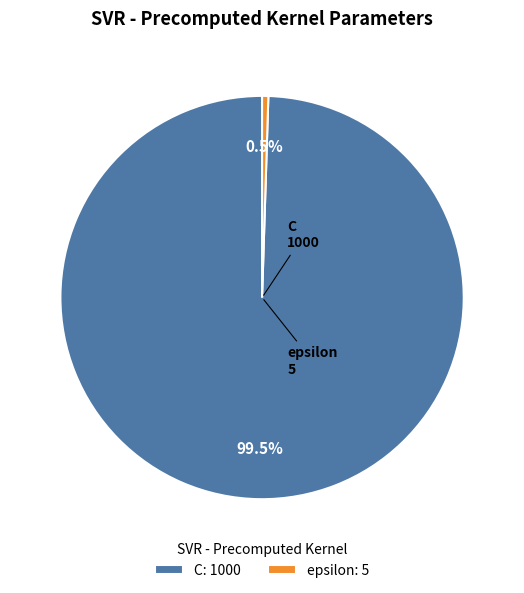

What percentage do C and epsilon together represent?

100.0%